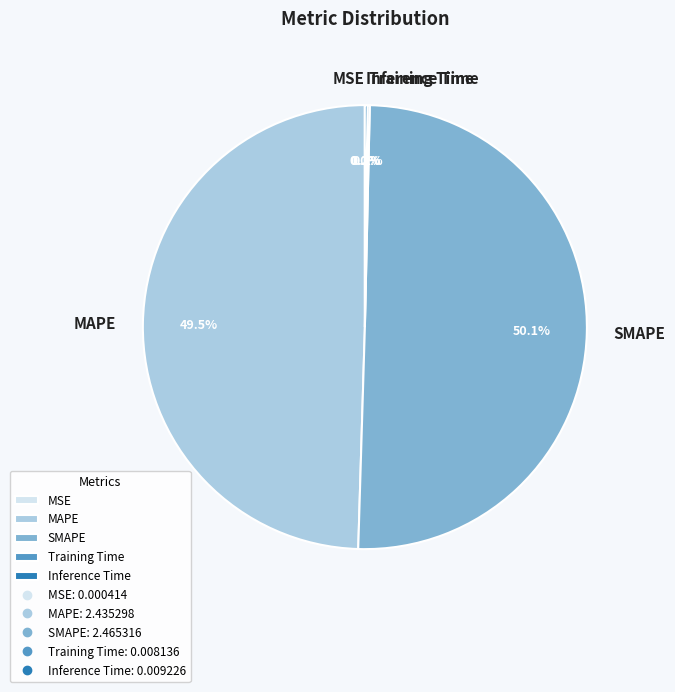

What is the largest slice in the pie chart?

SMAPE